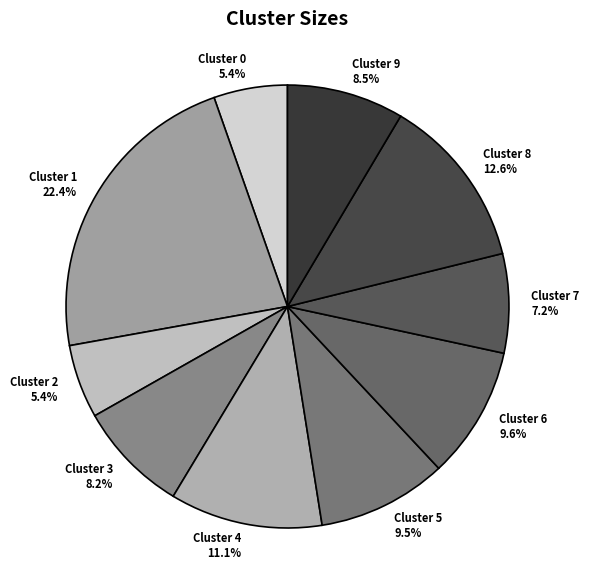

How many segments does this pie chart have?

10